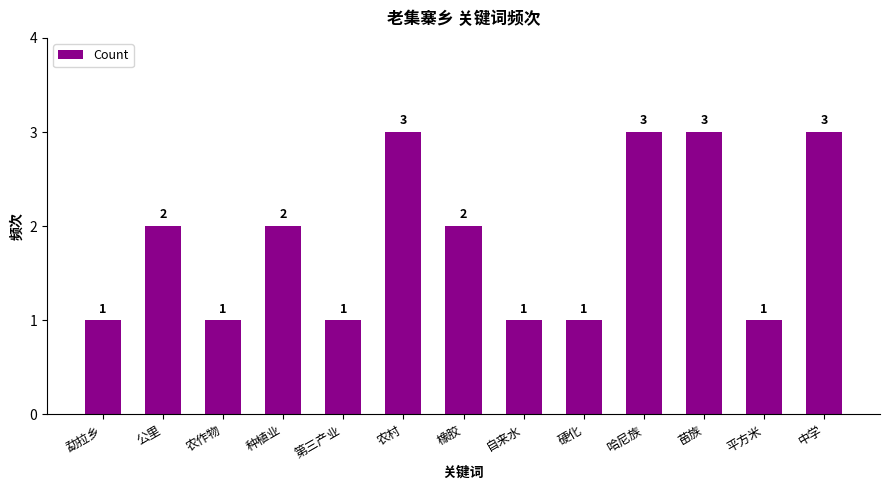

Are the bars grouped side by side (vs. stacked)?

No